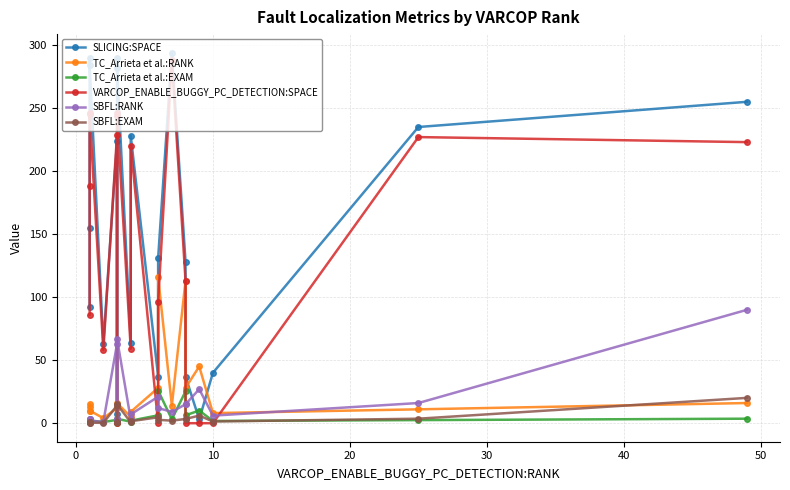

What is the value of the SBFL:EXAM point at the 19th from the left?

3.6